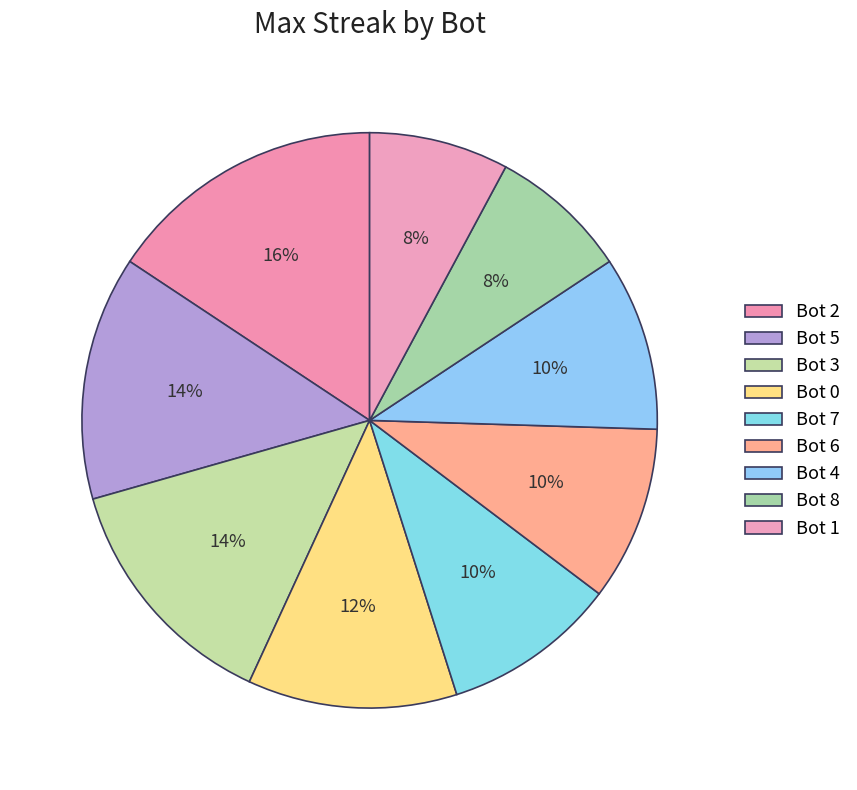

Is it true that Bot 5 is 14% of the pie?

True